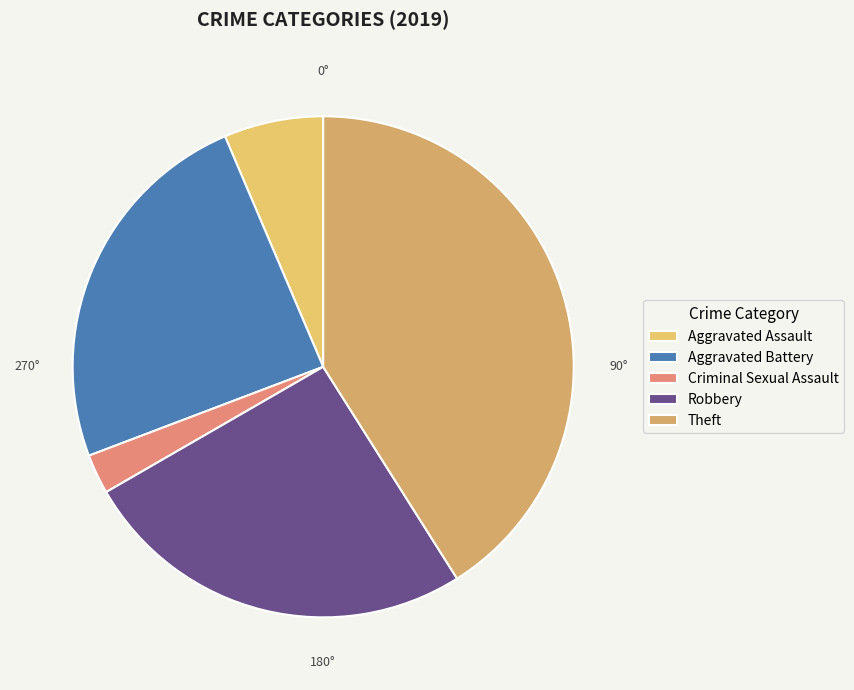

How many segments does this pie chart have?

5